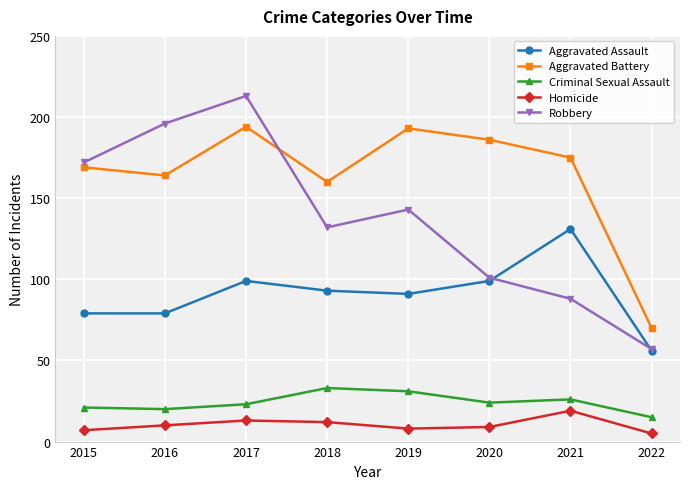

True or false: Aggravated Battery has a value of 28 at 2022.

False